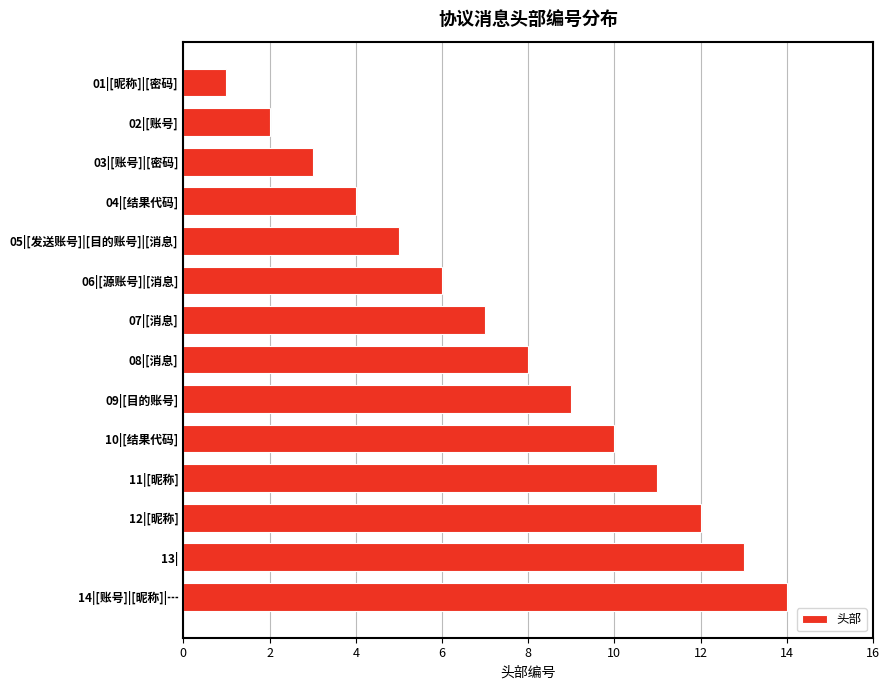

Rank the categories by value from lowest to highest.

01|[昵称]|[密码], 02|[账号], 03|[账号]|[密码], 04|[结果代码], 05|[发送账号]|[目的账号]|[消息], 06|[源账号]|[消息], 07|[消息], 08|[消息], 09|[目的账号], 10|[结果代码], 11|[昵称], 12|[昵称], 13|, 14|[账号]|[昵称]|┅